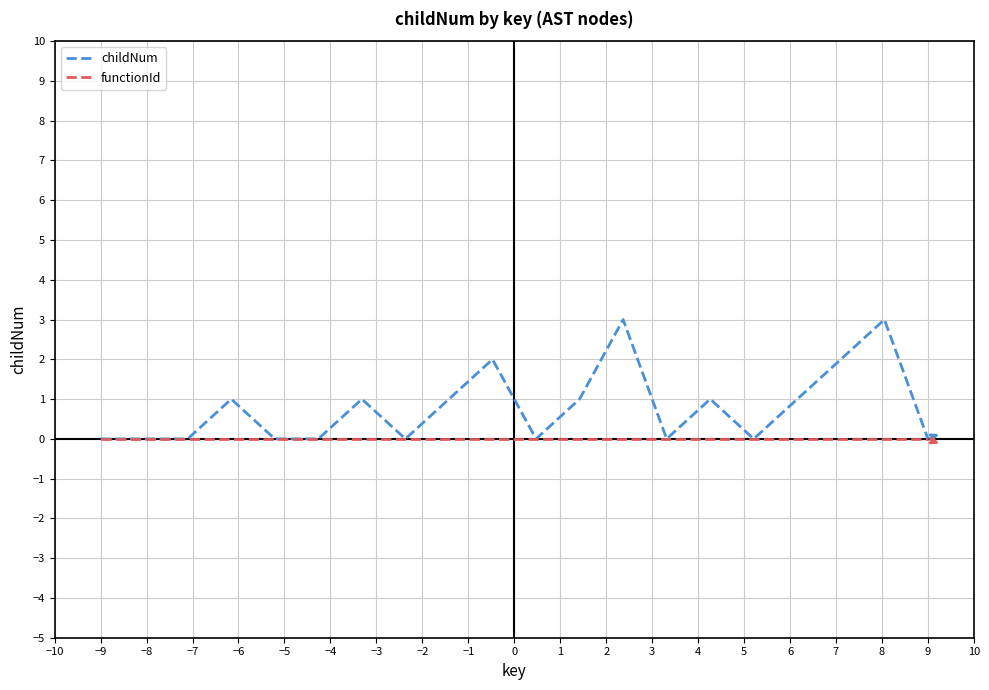

Rank the series by their maximum value, from lowest to highest.

functionId, childNum